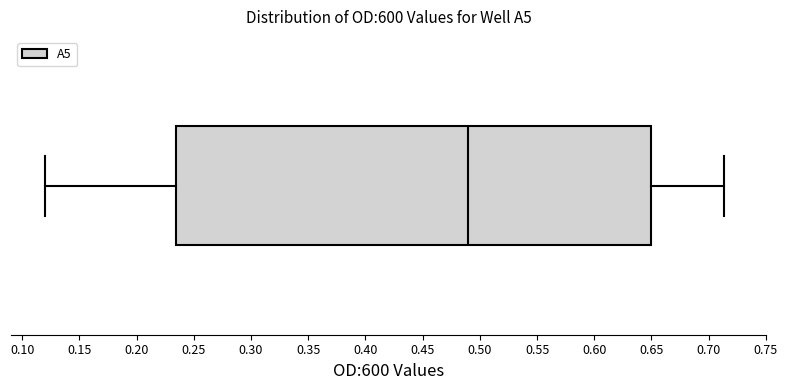

Transcribe this box plot: give where the median line is, the range the box spans, and where the two whiskers end, as read against the x-axis. The values are not printed on the chart, so give them approximately, as read against the axis.

median 0.490, box 0.235 to 0.650, whiskers 0.120 to 0.715